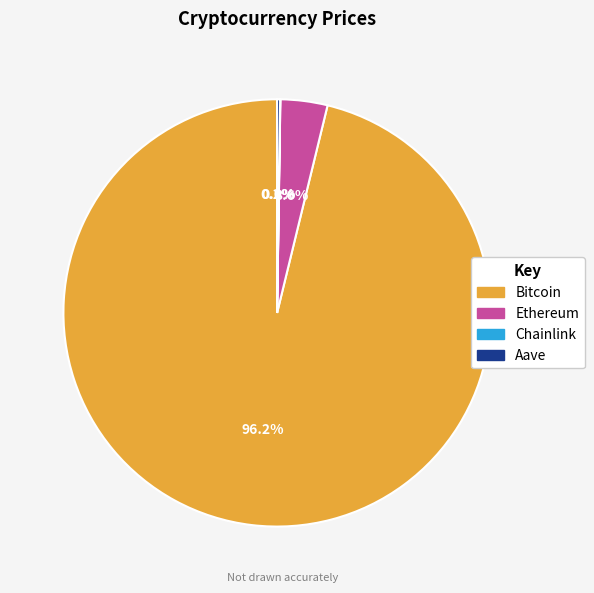

Which category accounts for the majority?

Bitcoin